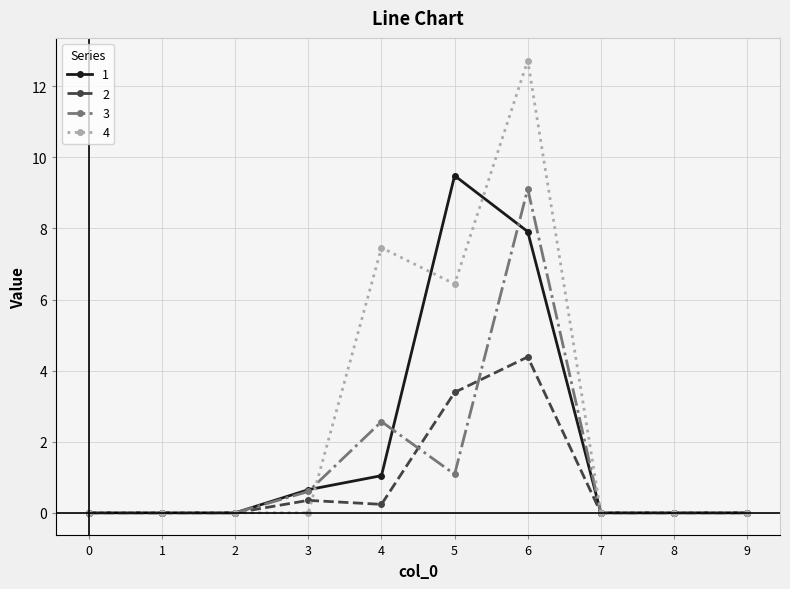

List the series in order of their overall mean, highest first.

4, 1, 3, 2